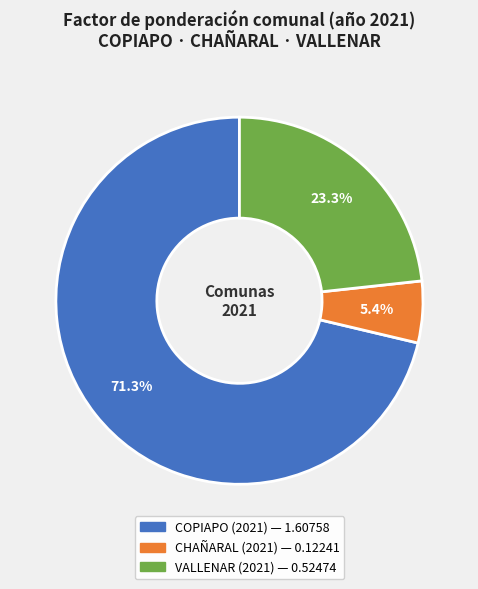

Does any single category account for the majority?

Yes